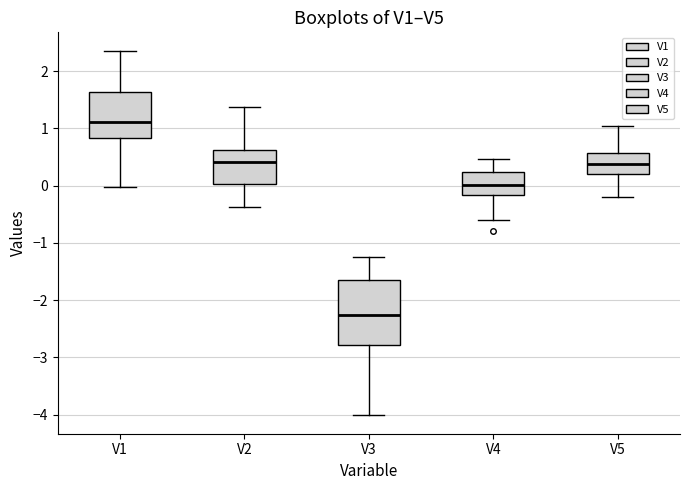

Reading left to right, transcribe this box plot: for each box, give where its median line is, the range the box spans, and where its two whiskers end, as read against the y-axis. The values are not printed on the chart, so give them approximately, as read against the axis.

V1: median 1.1, box 0.8 to 1.6, whiskers 0.0 to 2.4
V2: median 0.4, box 0.0 to 0.6, whiskers -0.4 to 1.4
V3: median -2.3, box -2.8 to -1.6, whiskers -4.0 to -1.2
V4: median 0.0, box -0.2 to 0.2, whiskers -0.6 to 0.5
V5: median 0.4, box 0.2 to 0.6, whiskers -0.2 to 1.0